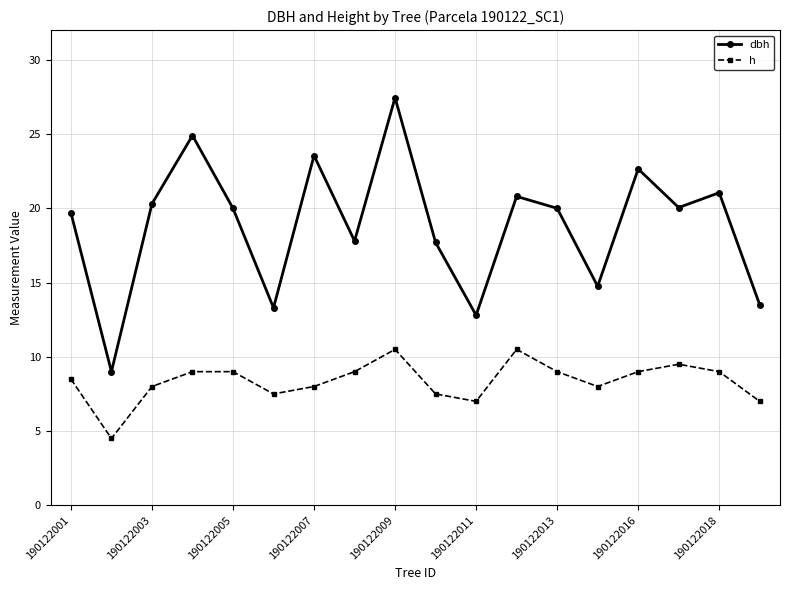

In dbh, how many points are lower than both neighbors (excluding endpoints)?

6